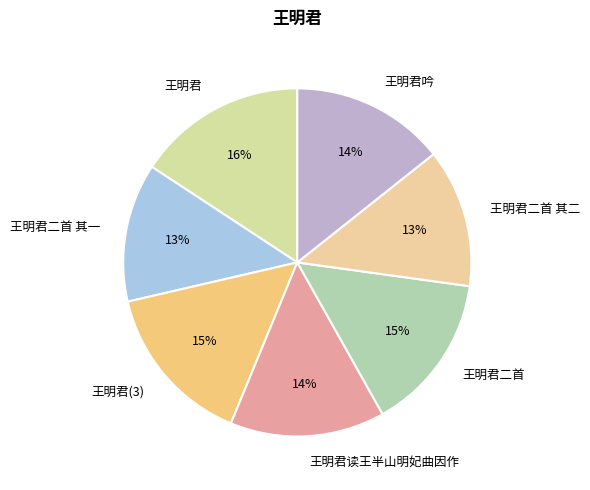

Is there a majority slice in this chart?

No